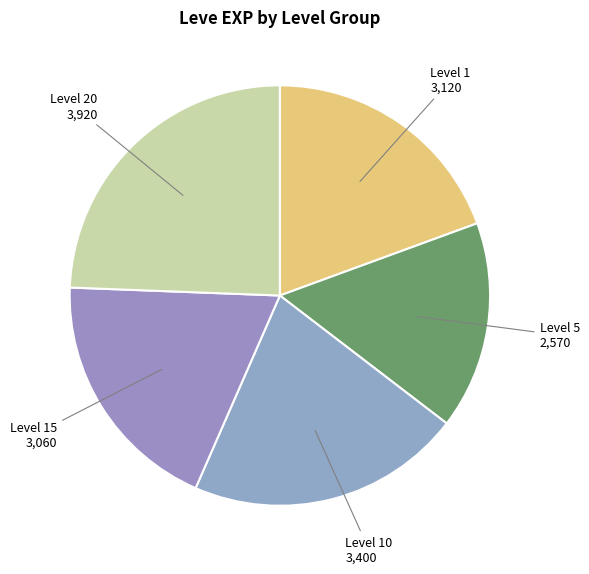

How many slices are in this pie chart?

5